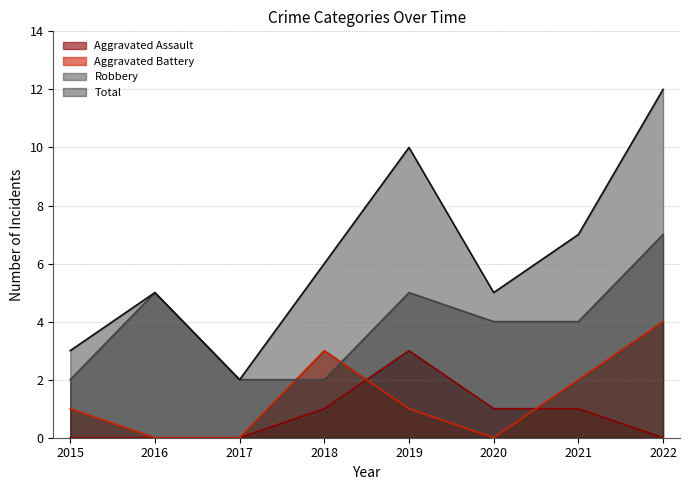

Which category has the lowest value in the Total series?

2017